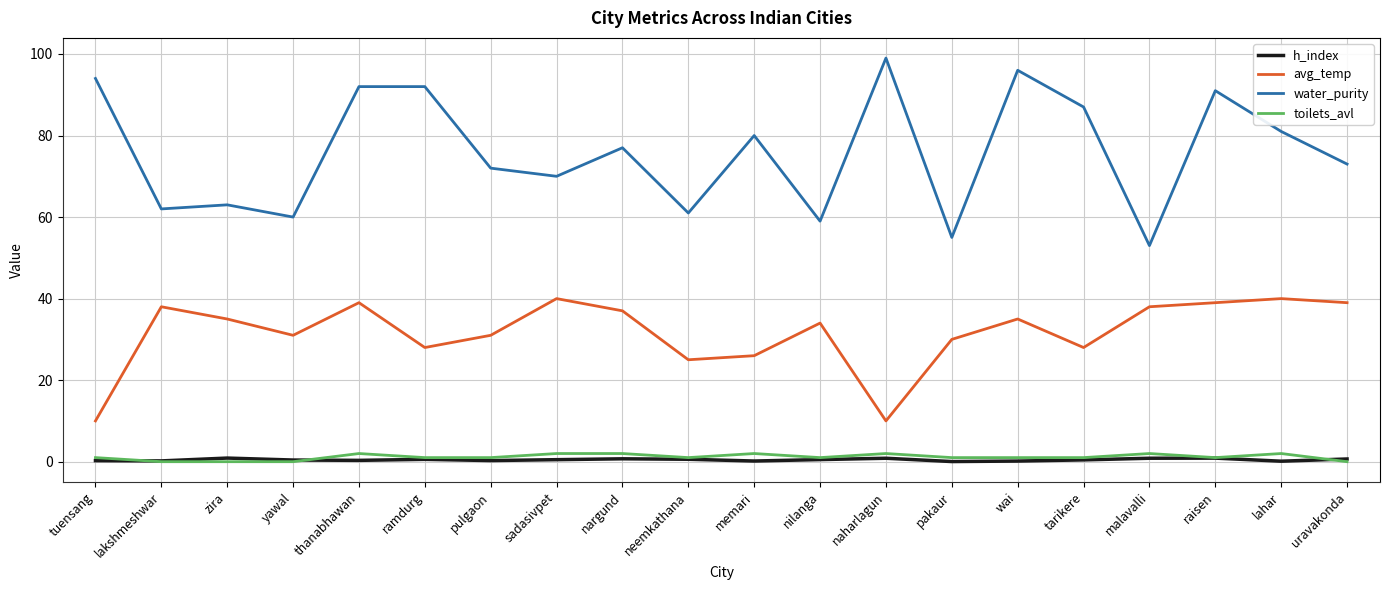

What is the greatest value displayed?

99.0